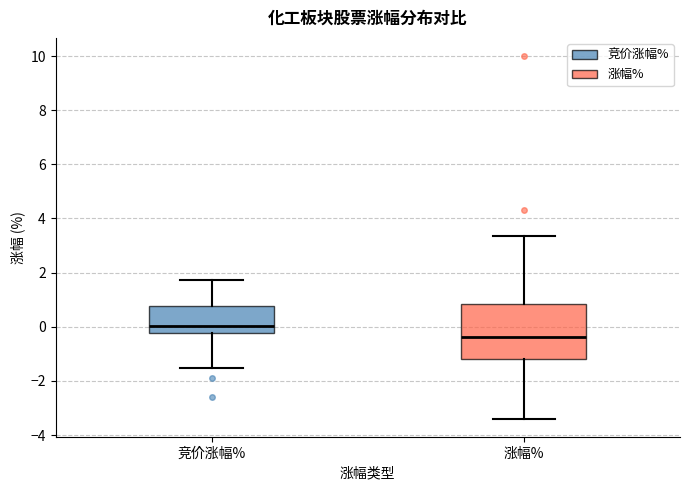

Where does the upper whisker of the box for 竞价涨幅% end on the y-axis? The values are not printed on the chart, so give them approximately, as read against the axis.

1.8